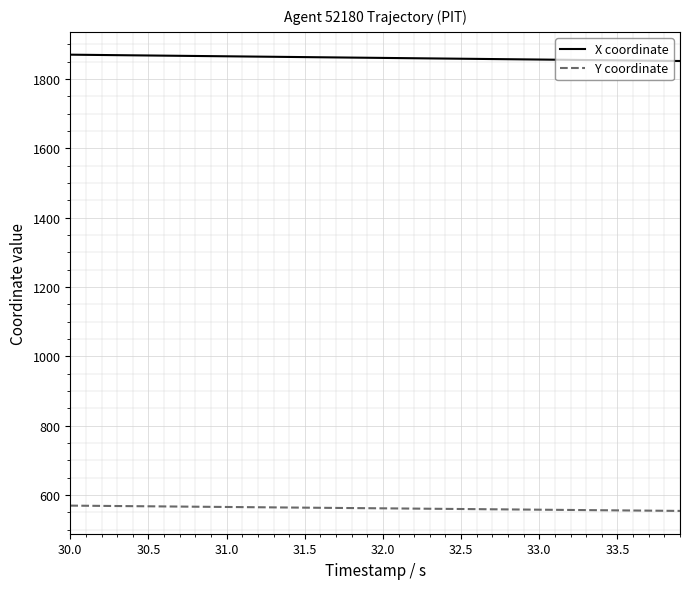

What is the minimum value shown in the chart?

554.3